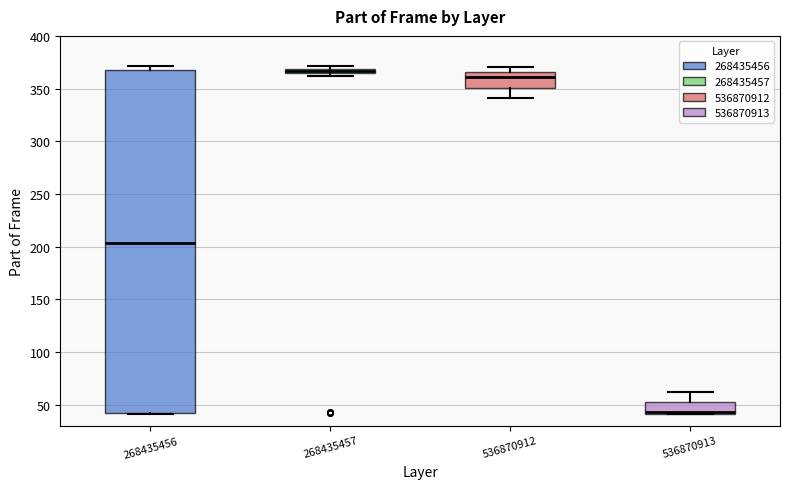

Comparing the boxes themselves (not the whiskers), which one is the tallest?

268435456